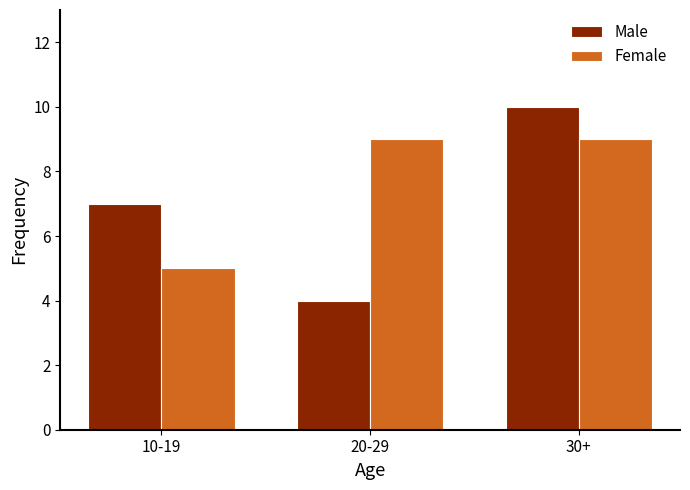

Reading right to left, what are all the values shown in this chart?

Male: 10	4	7
Female: 9	9	5